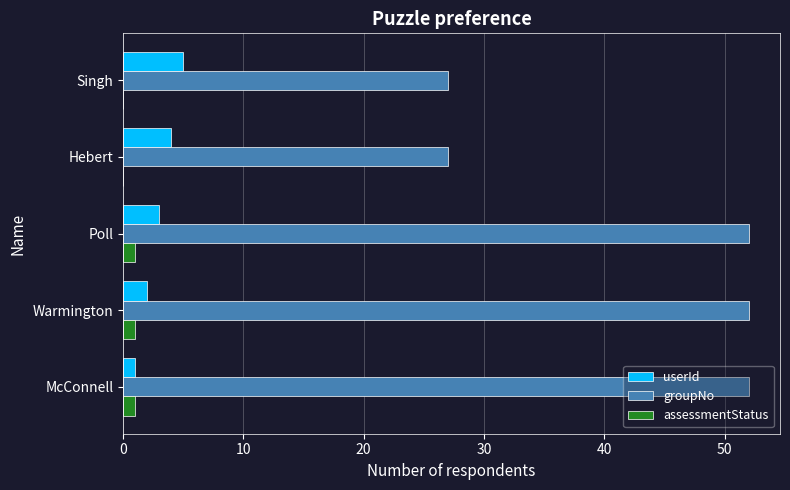

The value of userId at Singh is 5. True or false?

True